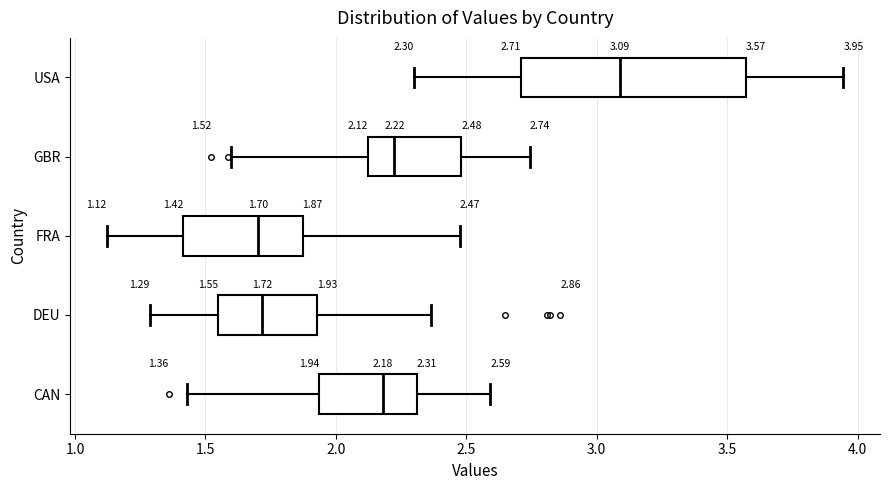

Comparing the boxes themselves (not the whiskers), which one is the widest?

USA